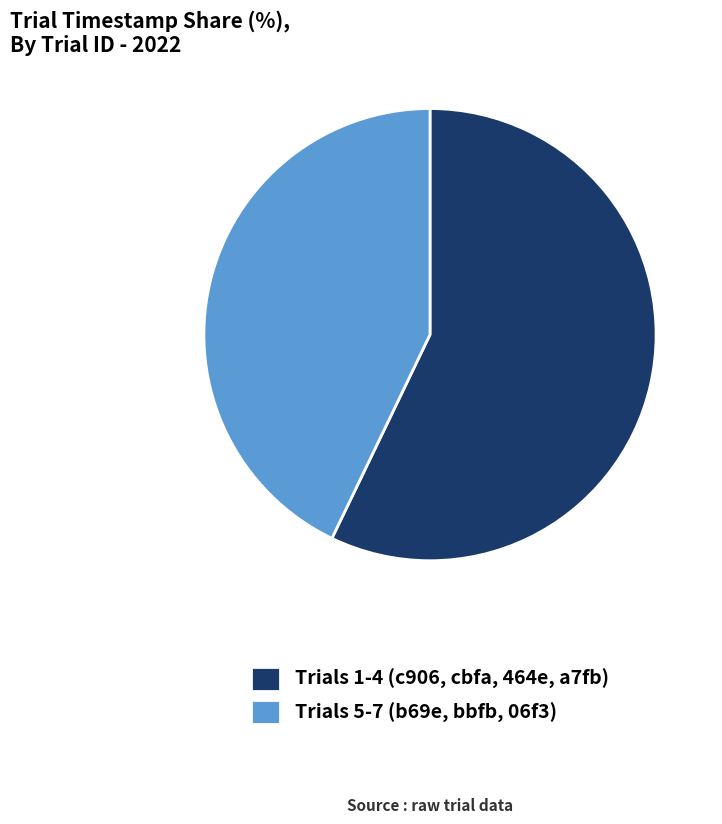

What is the largest slice in the pie chart?

Trials 1-4 (c906, cbfa, 464e, a7fb)